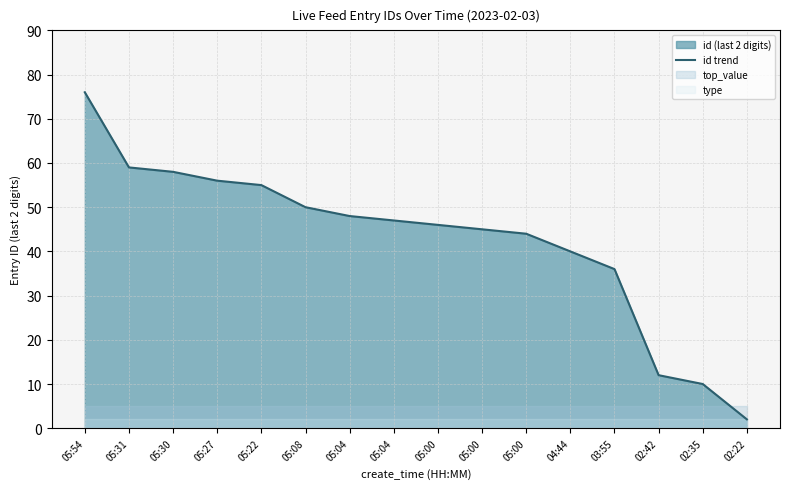

At which category does the chart reach its peak across all series?

05:54